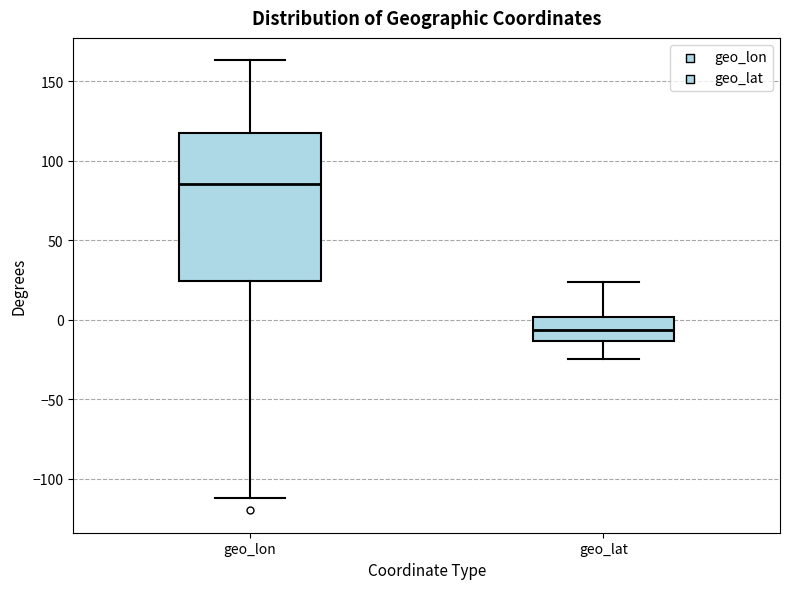

Reading left to right, read every box against the y-axis: the position of its median line, the range the box covers, and the ends of its whiskers. The values are not printed on the chart, so give them approximately, as read against the axis.

geo_lon: median 85, box 25 to 115, whiskers -110 to 165
geo_lat: median -5, box -15 to 0, whiskers -25 to 25